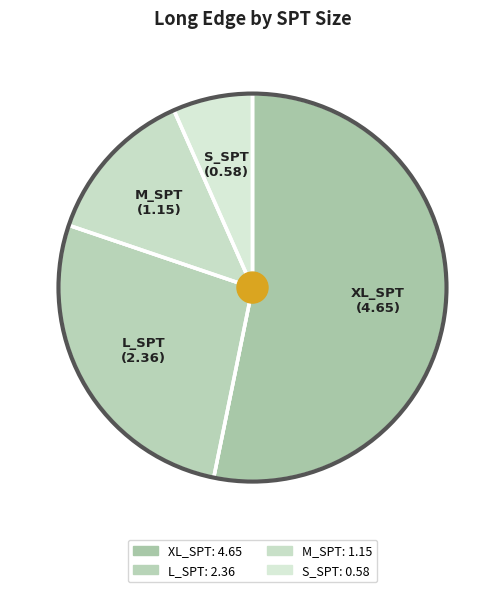

Is the sum of S_SPT and L_SPT greater than half?

No